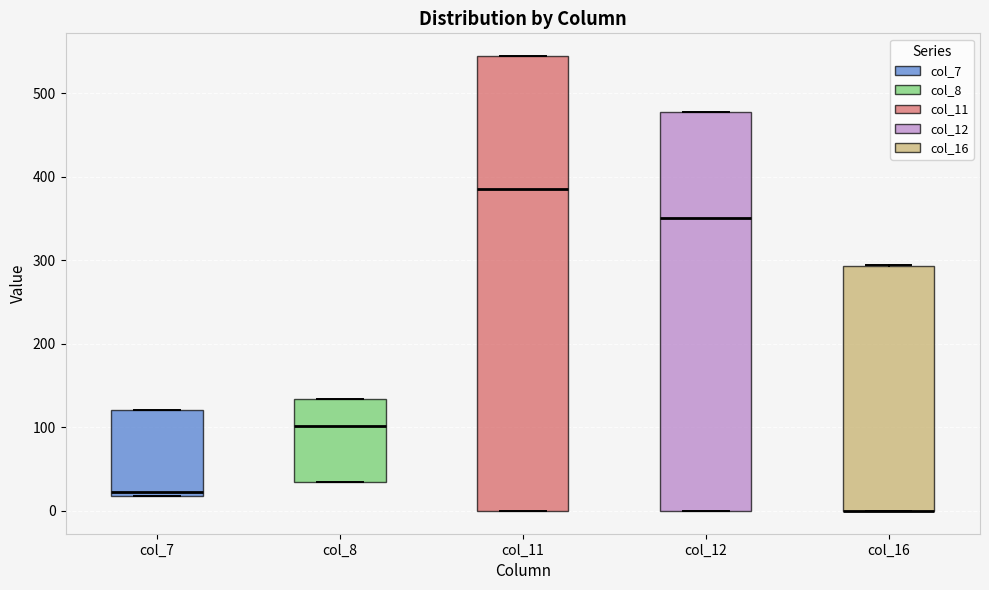

Where does the median line of the box for col_12 sit on the y-axis? The values are not printed on the chart, so give them approximately, as read against the axis.

350